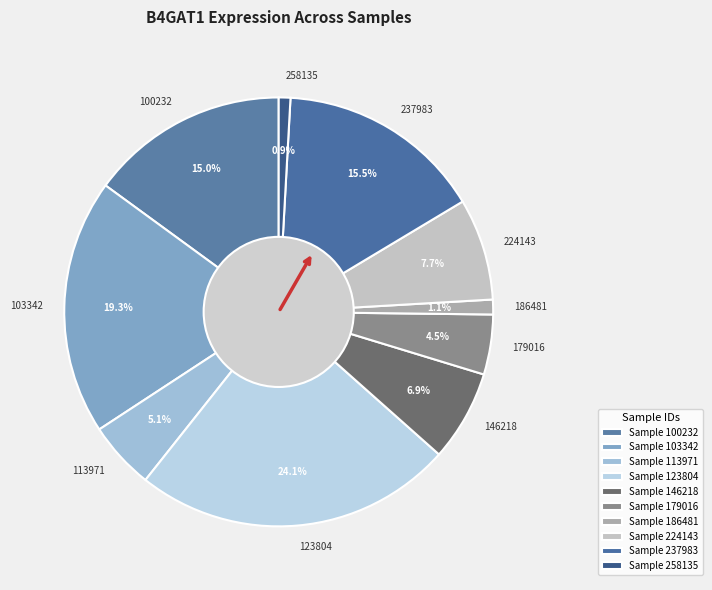

Does 186481 represent more than half of the total?

No